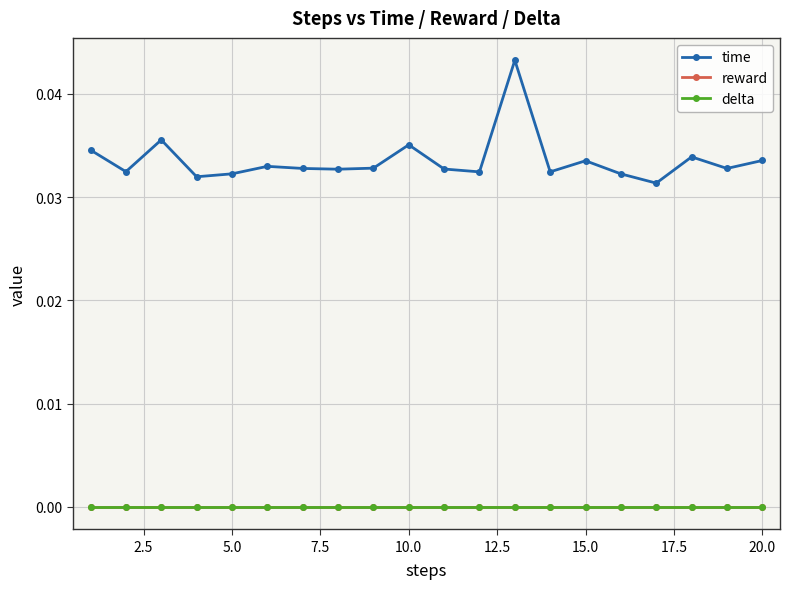

Is this an area chart (filled region under the line)?

No